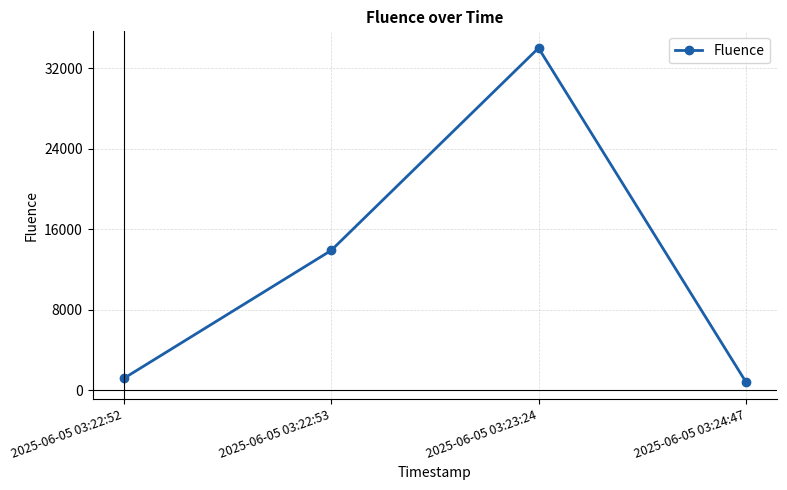

Between 2025-06-05 03:24:47 and 2025-06-05 03:22:52, which is larger?

2025-06-05 03:22:52